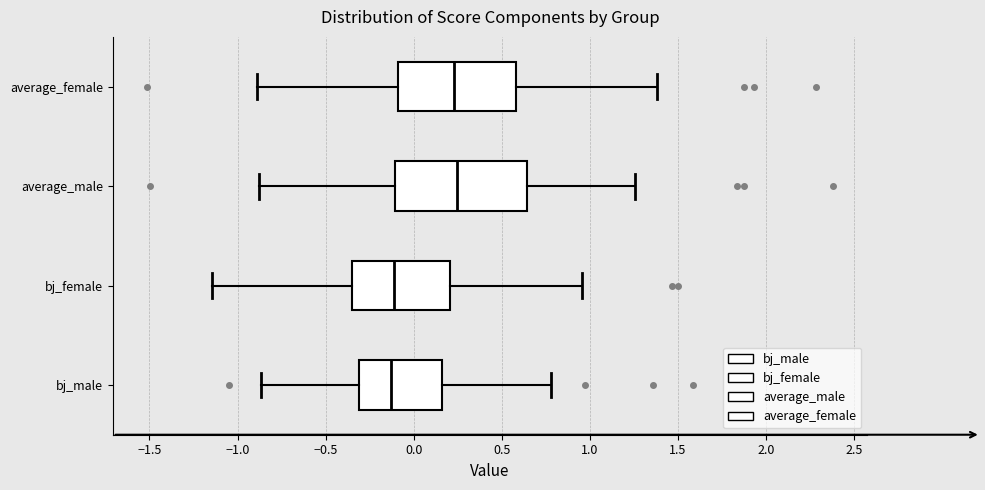

Which box is the widest, from its left edge to its right edge?

average_male